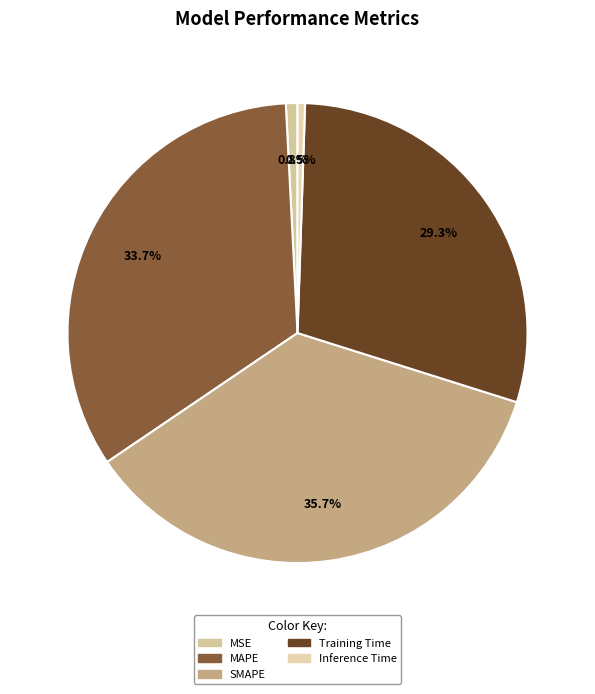

How many slices are in this pie chart?

5